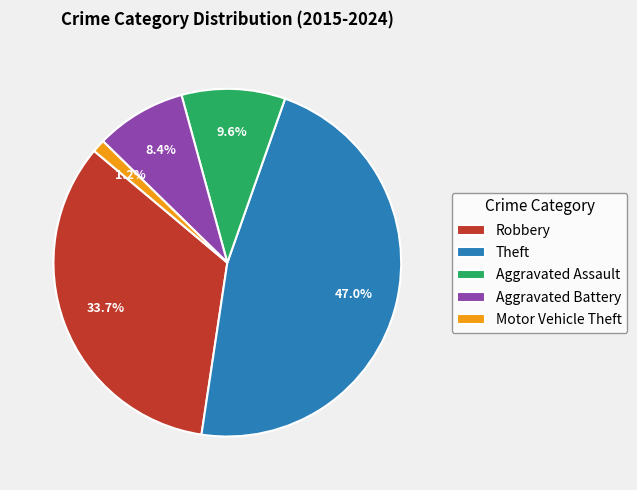

To the nearest percent, what is the difference between the largest and smallest slice percentages?

46%